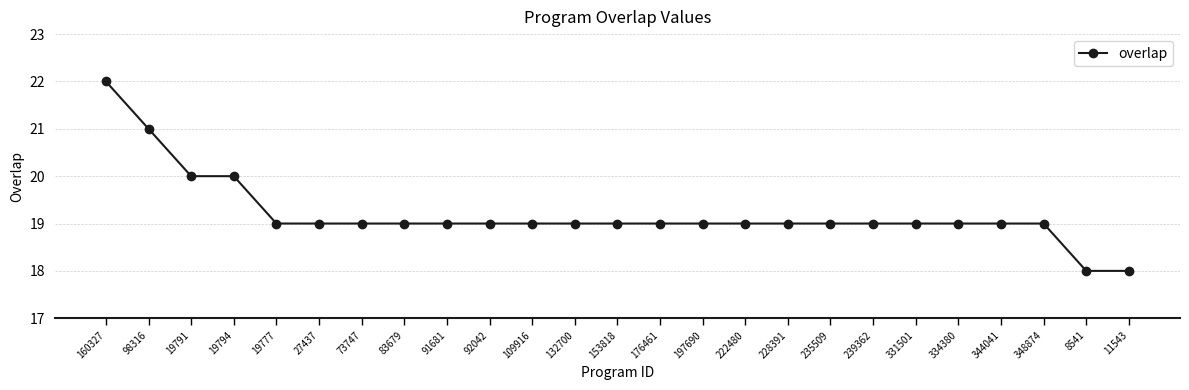

Is it true that the value at 331501 is 7?

False